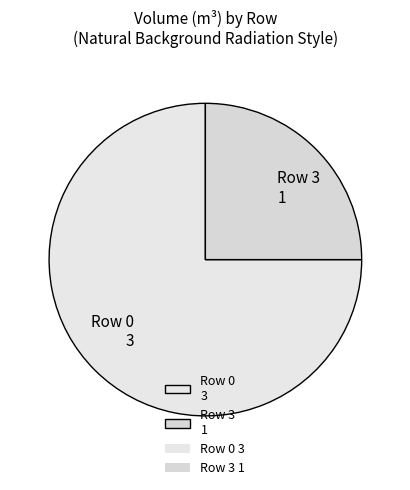

Which slice is the largest?

Row 0 3